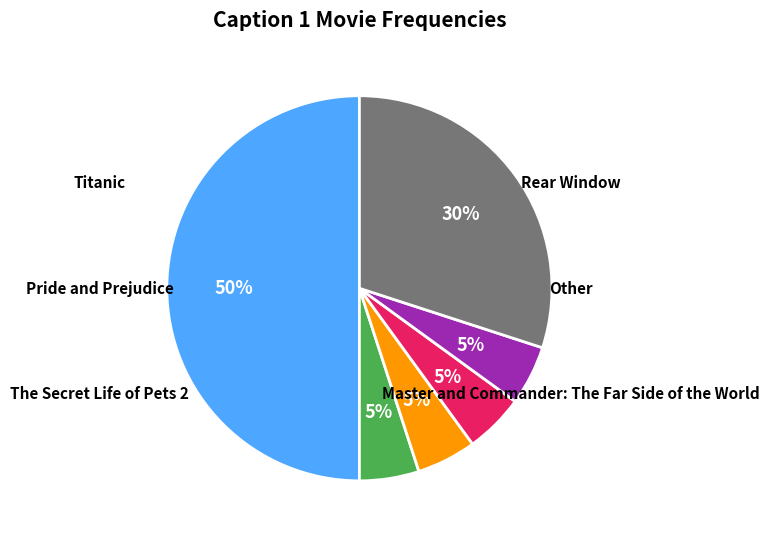

To the nearest percent, what portion does Pride and Prejudice represent?

5%